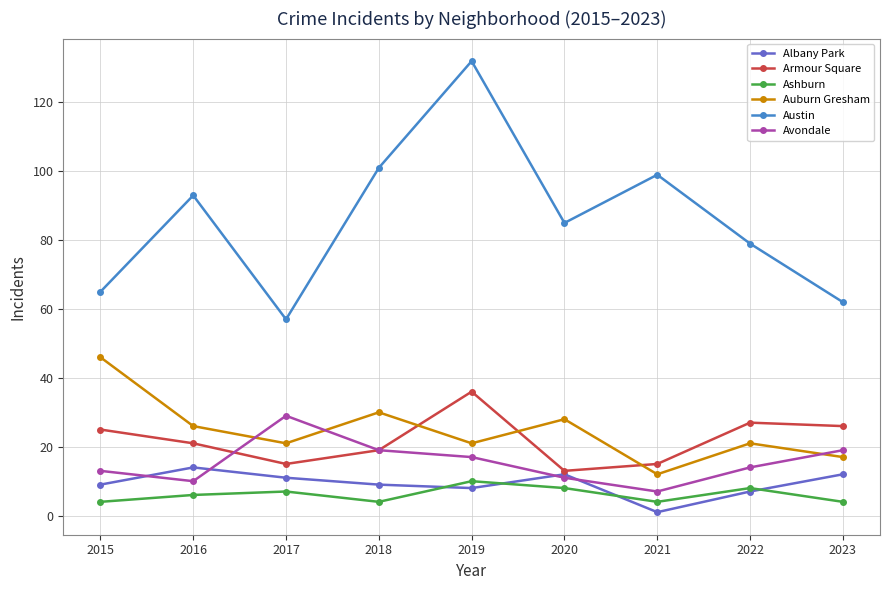

What is the spread (max minus min) of values at 2018?

97